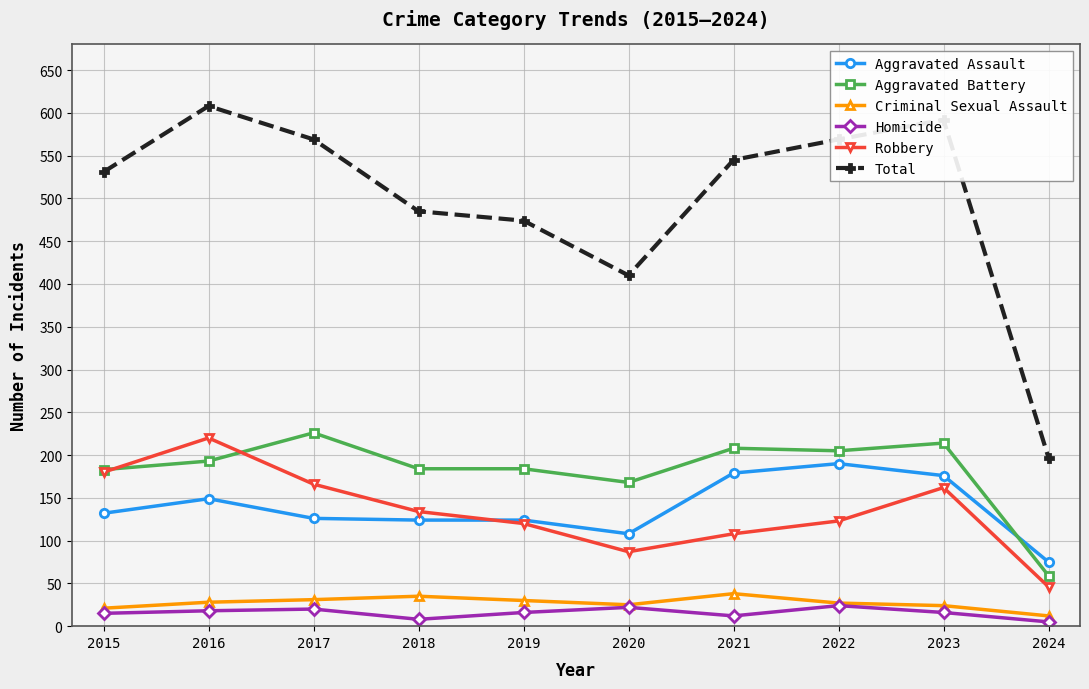

Which series has the largest range (max minus min)?

Total